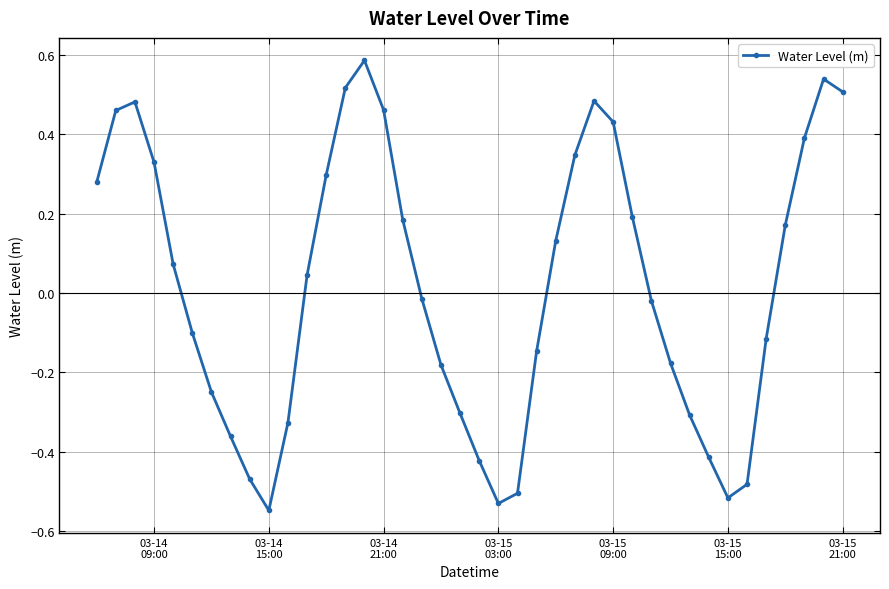

What is the sum of all values?

0.7